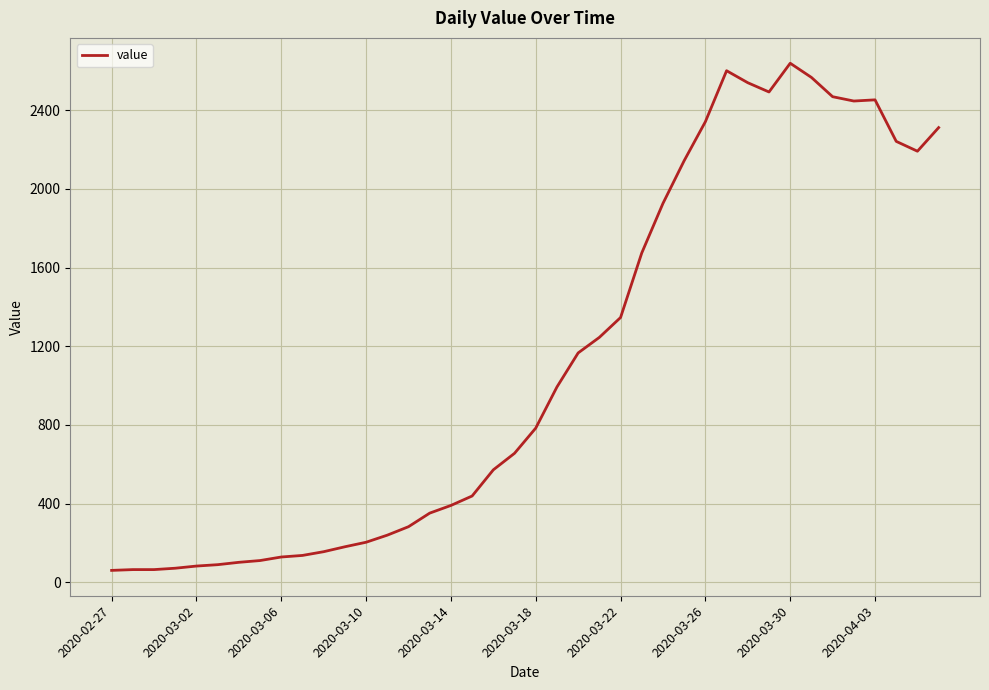

What is the smallest value displayed?

61